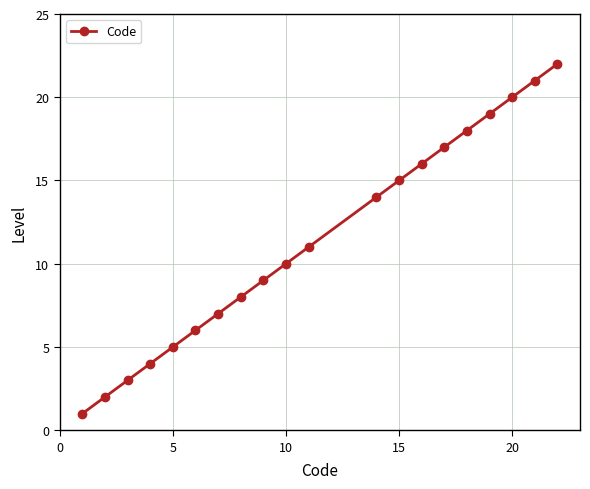

What is the maximum value shown in the chart?

22